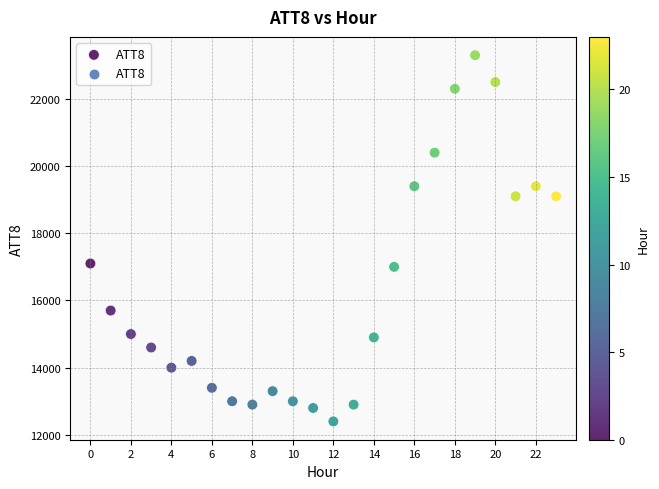

What is the range of Y values (max minus min)?

10900